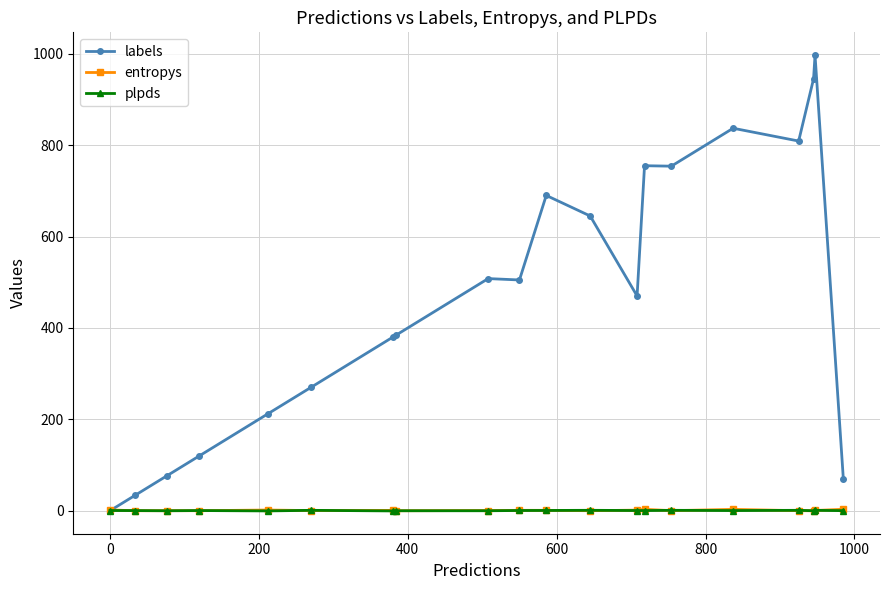

How many lines are shown in the chart?

3